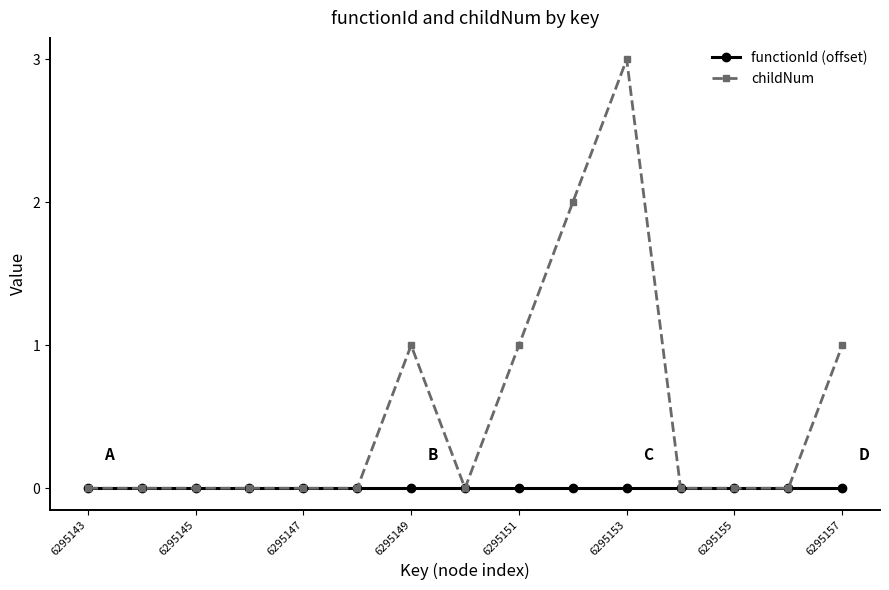

List the series in order of their peak value, highest first.

childNum, functionId (offset)